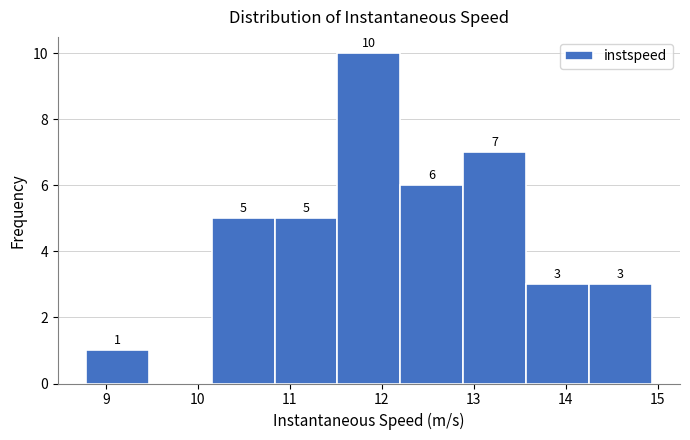

Over which range of the x-axis is the bar tallest?

11.5 to 12.2